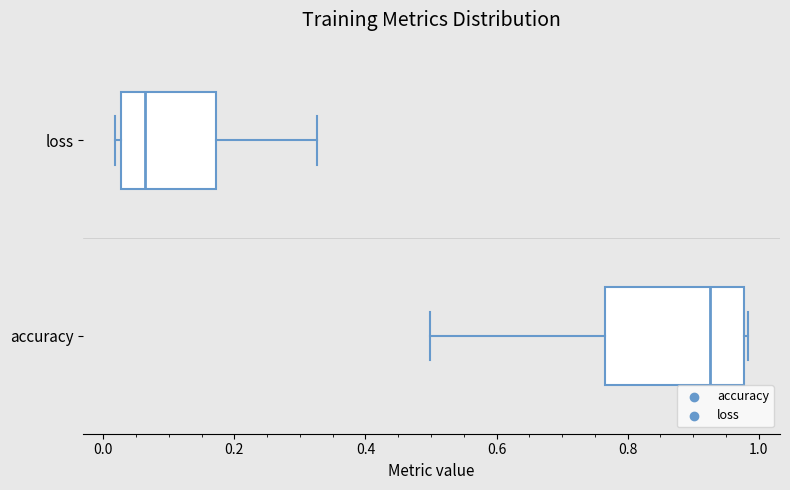

Reading bottom to top, read every box against the x-axis: the position of its median line, the range the box covers, and the ends of its whiskers. The values are not printed on the chart, so give them approximately, as read against the axis.

accuracy: median 0.92, box 0.76 to 0.98, whiskers 0.50 to 0.98 (just right of the box's right edge)
loss: median 0.06, box 0.02 to 0.18, whiskers 0.02 (just left of the box's left edge) to 0.32